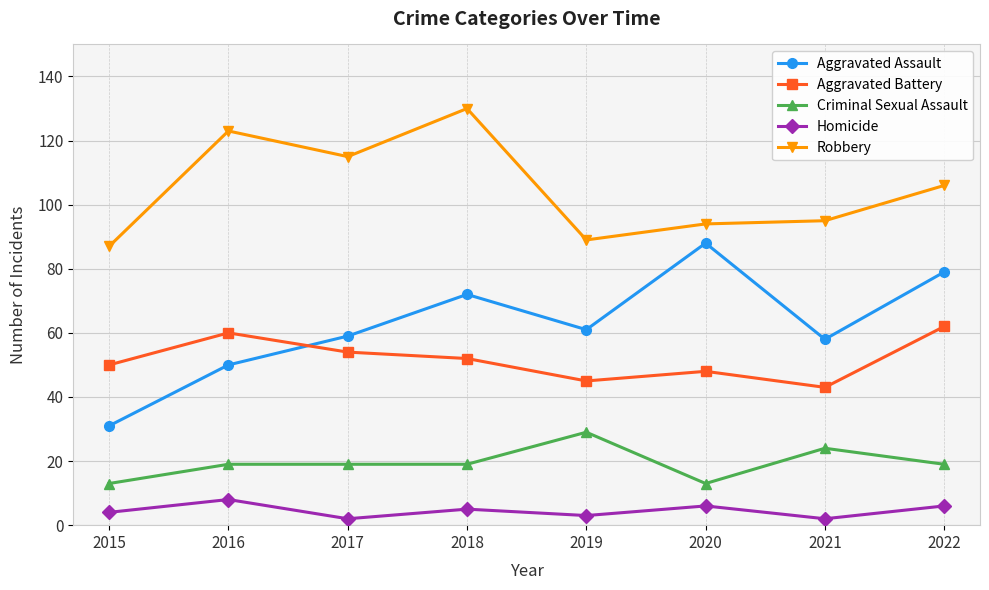

Where does the Aggravated Battery series first go above 52?

2016